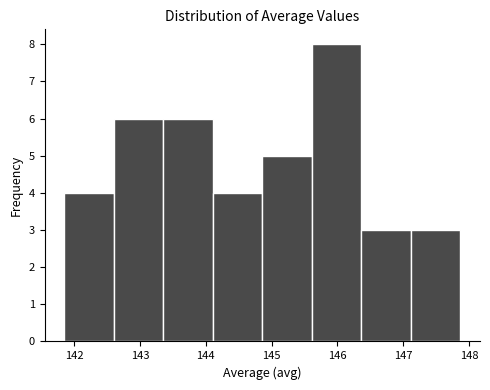

Which range on the x-axis has the tallest bar?

145.6 to 146.4